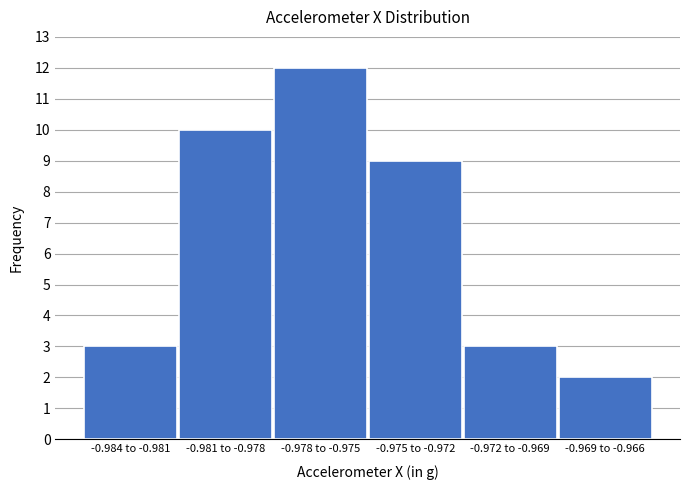

Reading left to right, transcribe all the data shown in this chart.

-0.984 to -0.981=3	-0.981 to -0.978=10	-0.978 to -0.975=12	-0.975 to -0.972=9	-0.972 to -0.969=3	-0.969 to -0.966=2